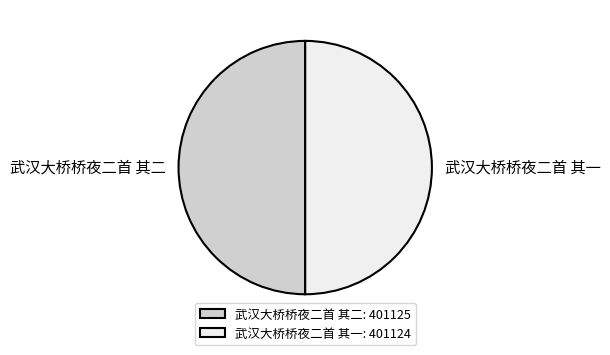

Approximately how many times larger is the value at 武汉大桥桥夜二首 其一: 401124 compared to 武汉大桥桥夜二首 其二: 401125?

1.0